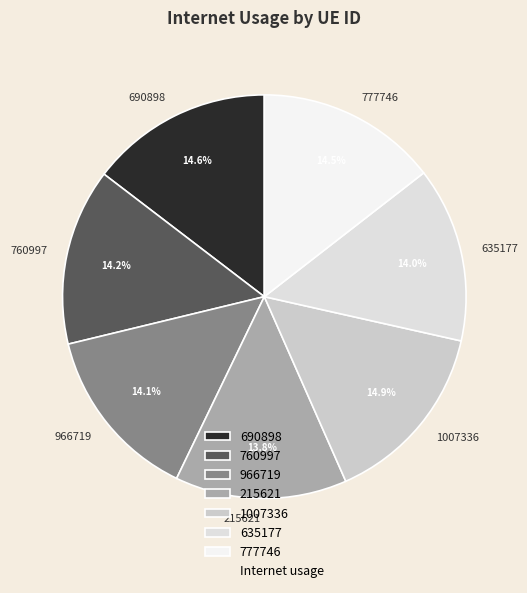

Which has a higher value, 1007336 or 966719?

1007336